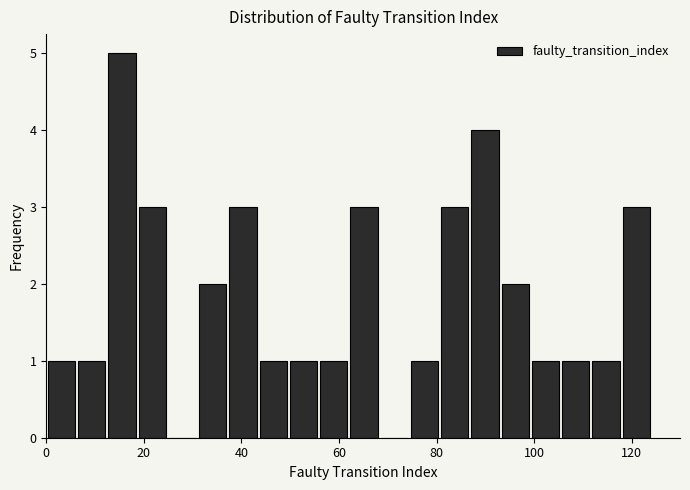

Around what value on the x-axis is the tallest bar? Give the approximate position of its centre, as read against the axis.

16